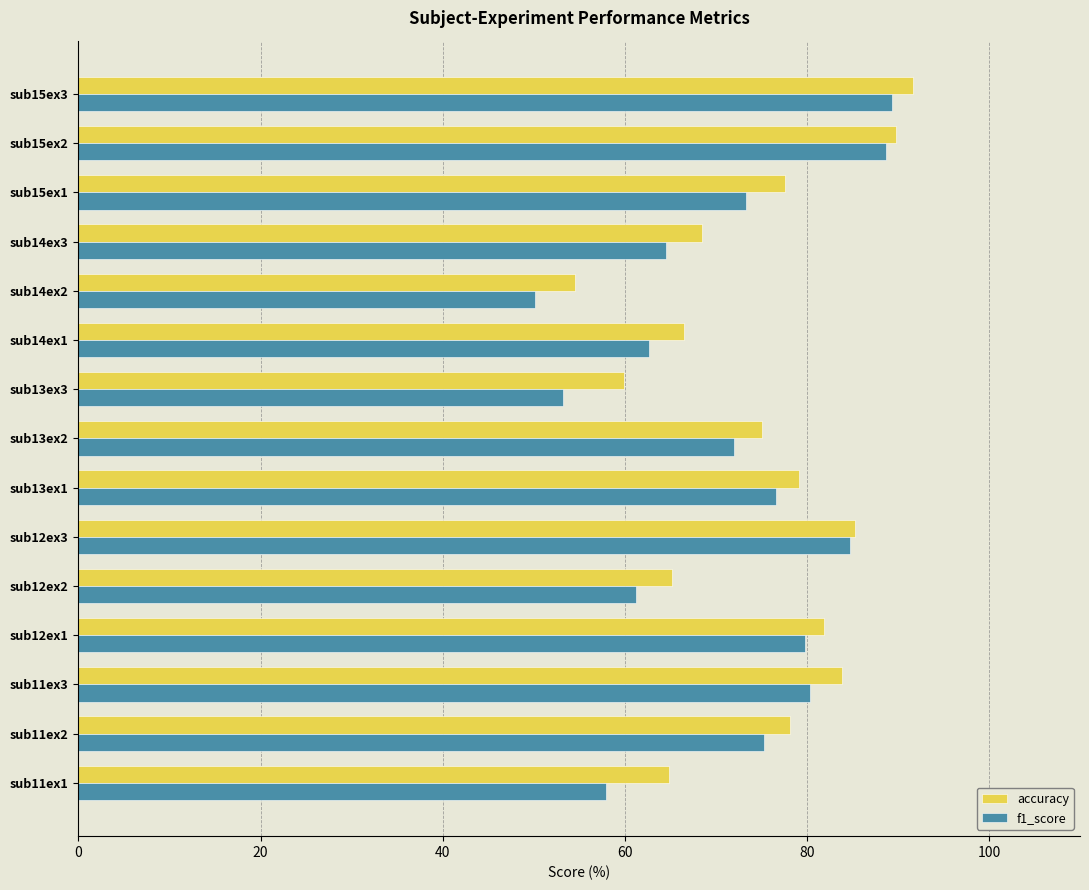

What is the total value across all series at sub11ex1?

122.9